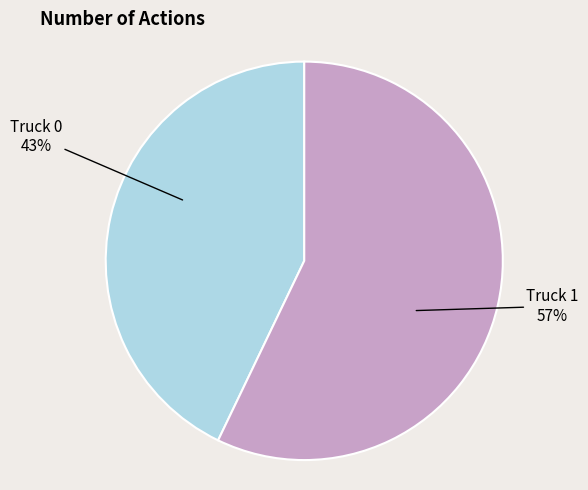

Which category has the biggest portion of the pie?

Truck 1